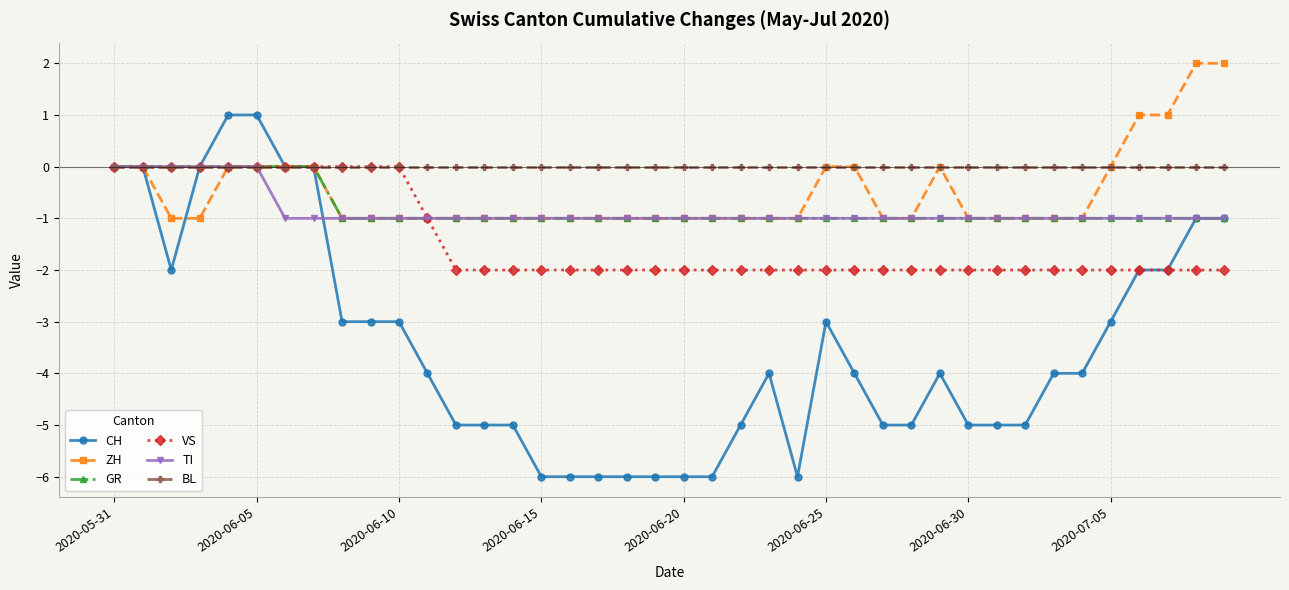

How many ZH values are between -1 and 0?

36